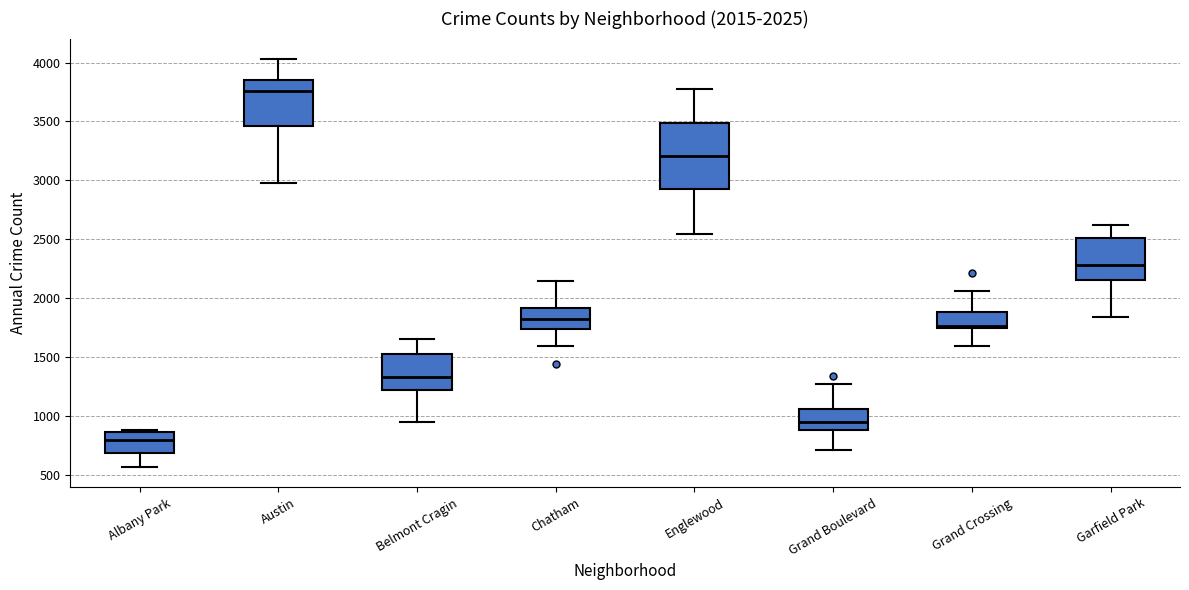

Which box has the highest median line?

Austin